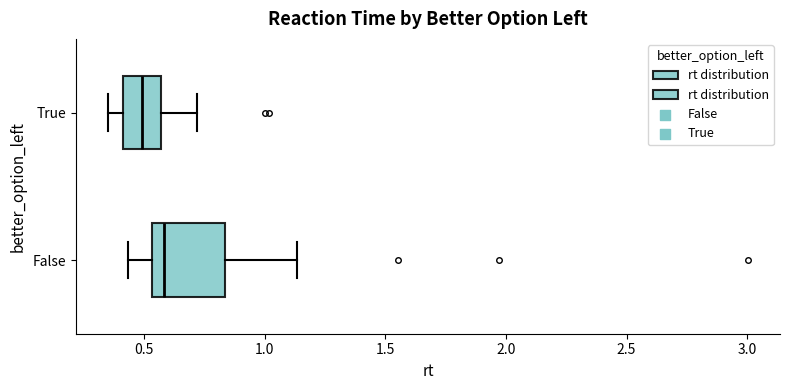

Where is the left edge of the box for True on the x-axis? The values are not printed on the chart, so give them approximately, as read against the axis.

0.40